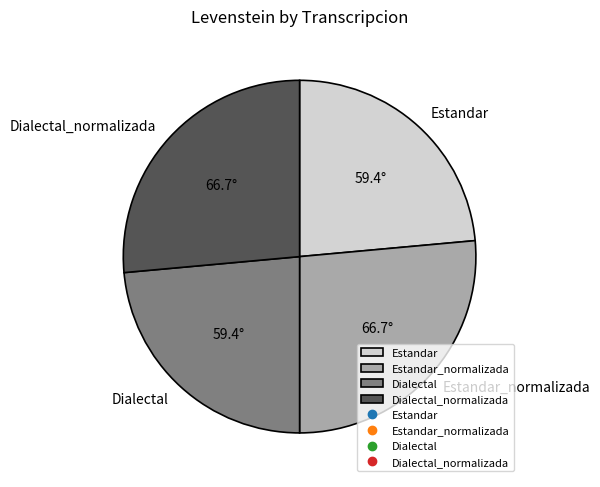

Which has a higher value, Estandar_normalizada or Dialectal?

Estandar_normalizada